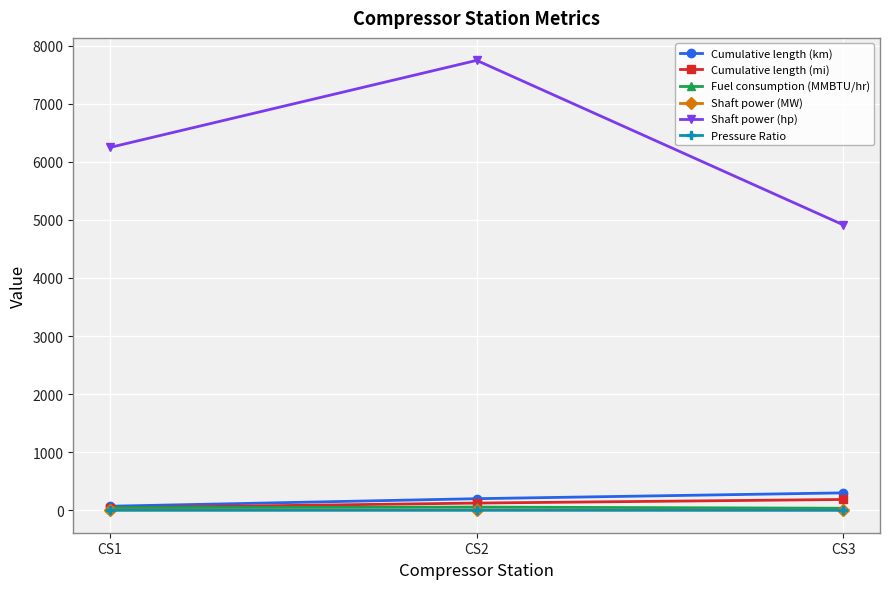

The value of Shaft power (hp) at CS2 is 7746.3. True or false?

True